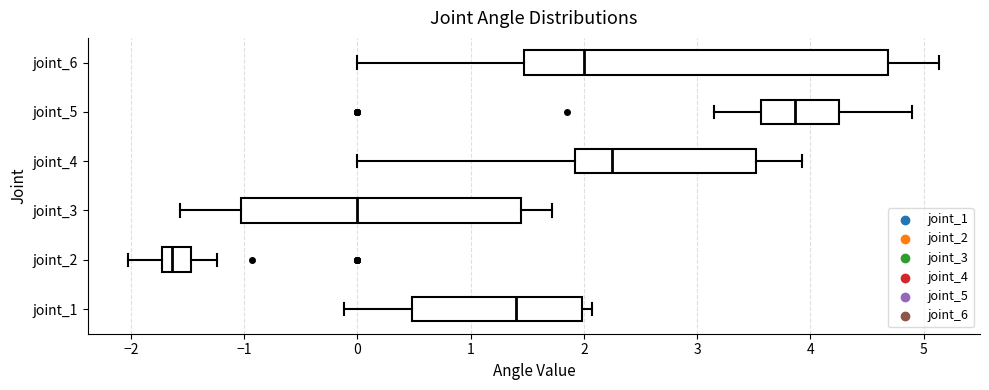

Reading bottom to top, read every box against the x-axis: the position of its median line, the range the box covers, and the ends of its whiskers. The values are not printed on the chart, so give them approximately, as read against the axis.

joint_1: median 1.4, box 0.5 to 2.0, whiskers -0.1 to 2.1
joint_2: median -1.6, box -1.7 to -1.5, whiskers -2.0 to -1.2
joint_3: median 0.0, box -1.0 to 1.4, whiskers -1.6 to 1.7
joint_4: median 2.3, box 1.9 to 3.5, whiskers 0.0 to 3.9
joint_5: median 3.9, box 3.6 to 4.3, whiskers 3.2 to 4.9
joint_6: median 2.0, box 1.5 to 4.7, whiskers 0.0 to 5.1